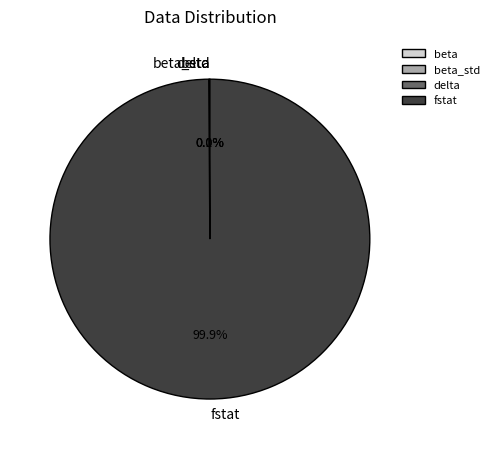

What is the largest slice in the pie chart?

fstat